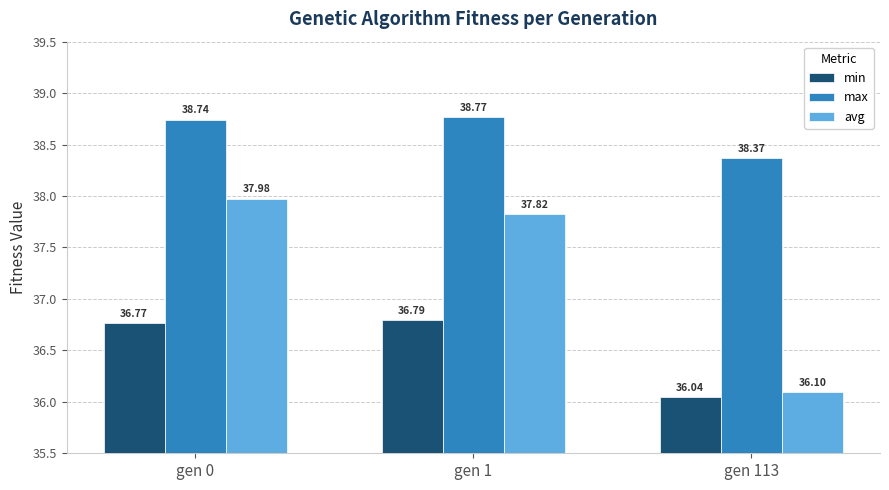

How many groups of bars are there?

3